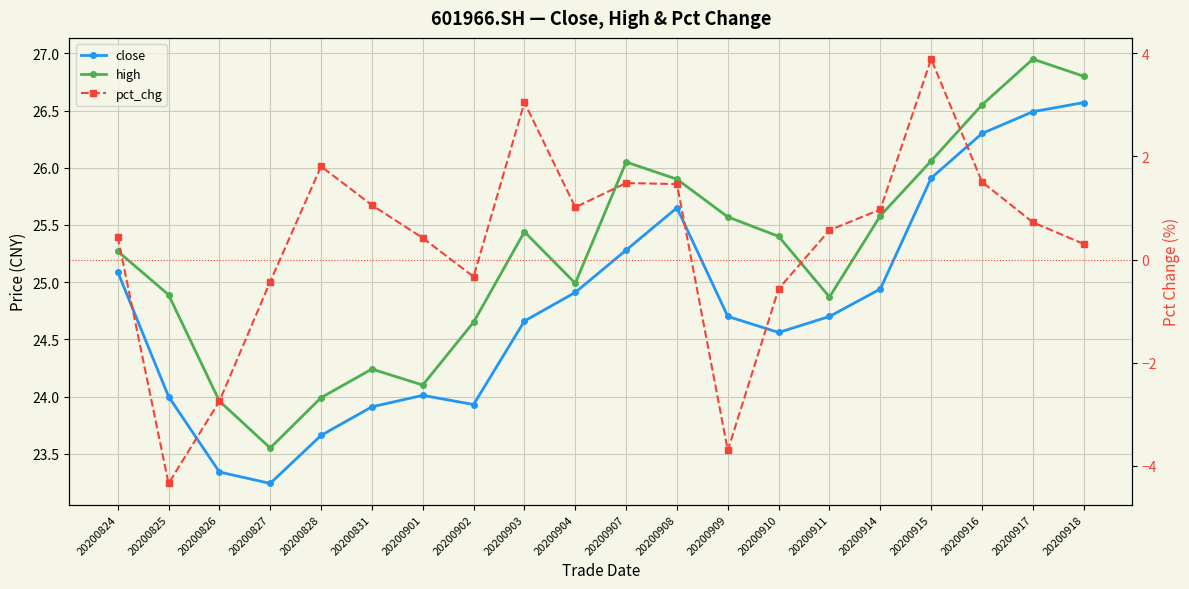

Which series has the widest spread of values?

pct_chg